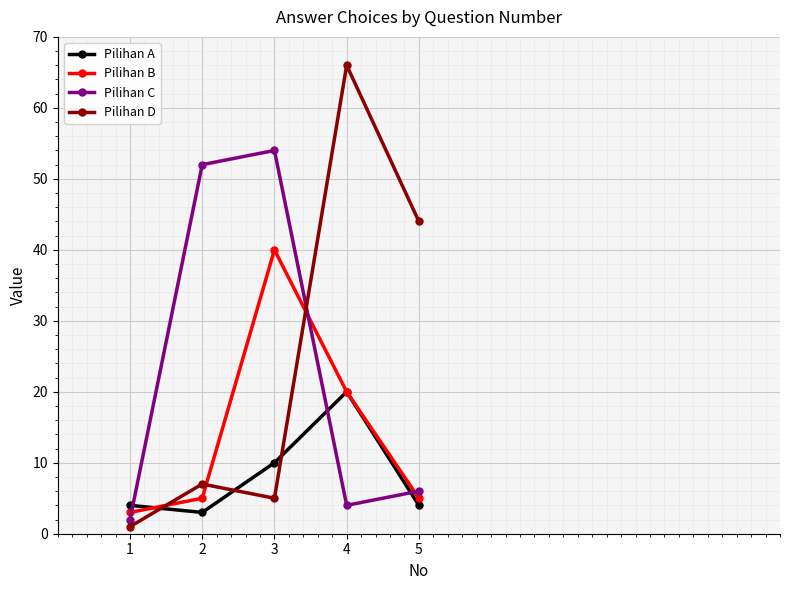

At which category does Pilihan A reach its first local valley?

2